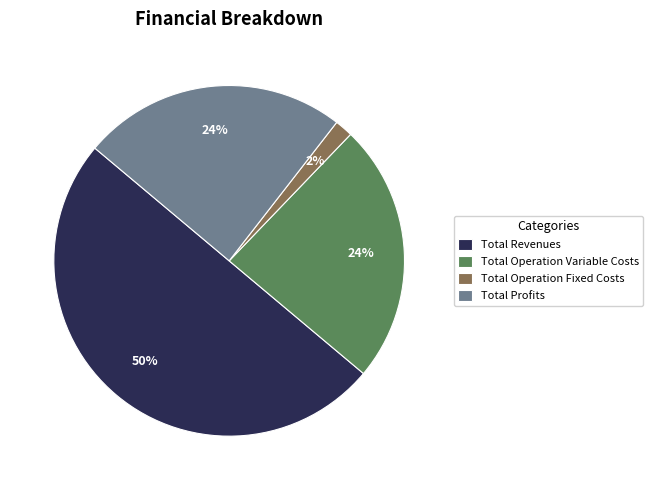

Which category has the smallest portion of the pie?

Total Operation Fixed Costs